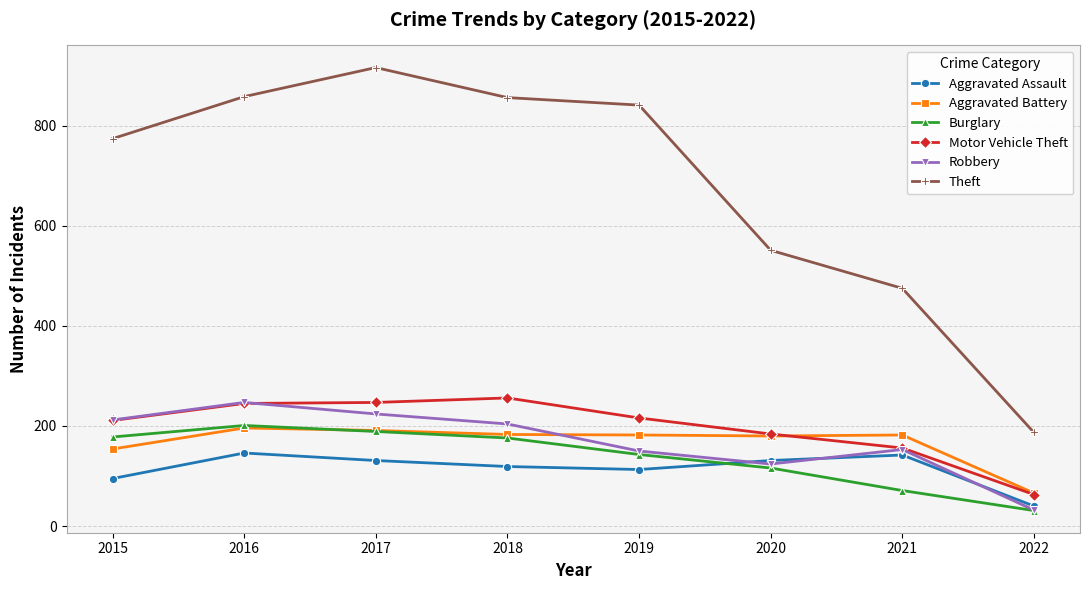

How many distinct data groups are displayed?

6